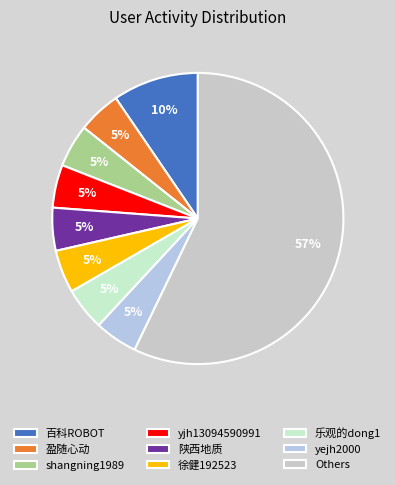

How many slices are in this pie chart?

9